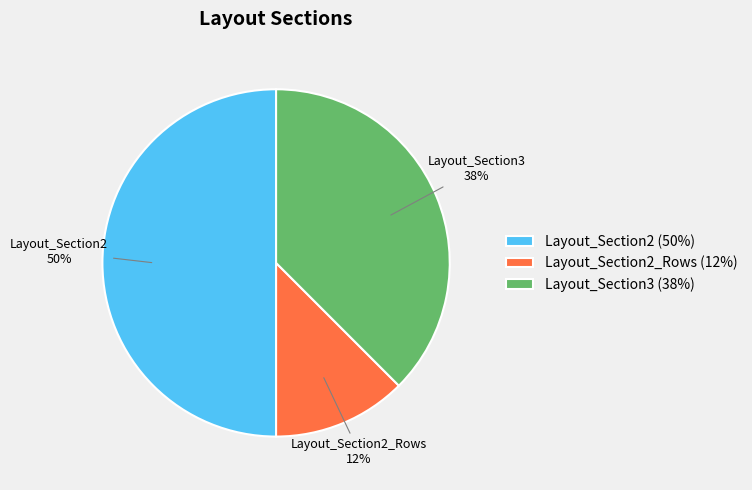

True or false: Layout_Section3 accounts for 23% of the total.

False